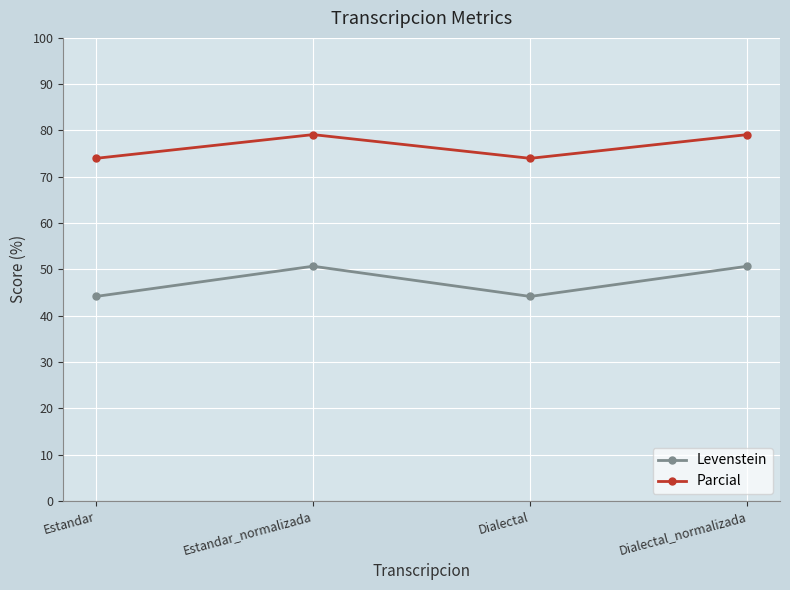

What is the average value of the Levenstein series?

47.4